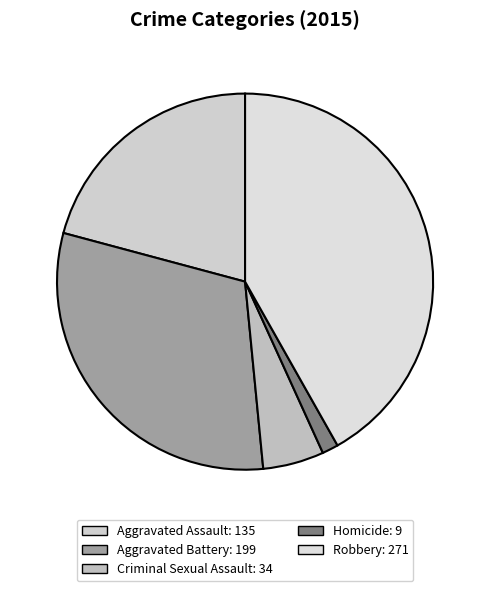

Which category has the biggest portion of the pie?

Robbery